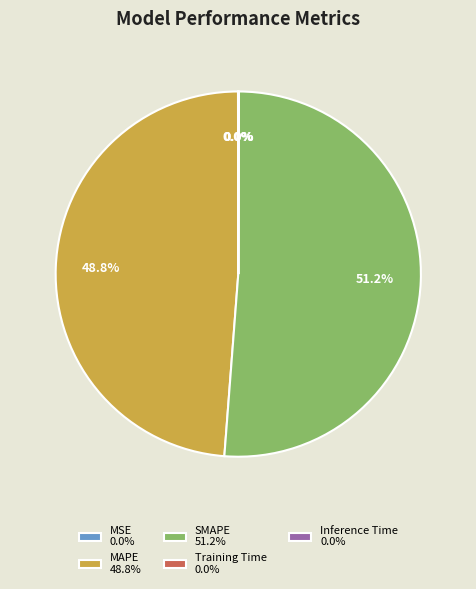

Approximately how many times larger is the value at MAPE 48.8% compared to SMAPE 51.2%?

1.0